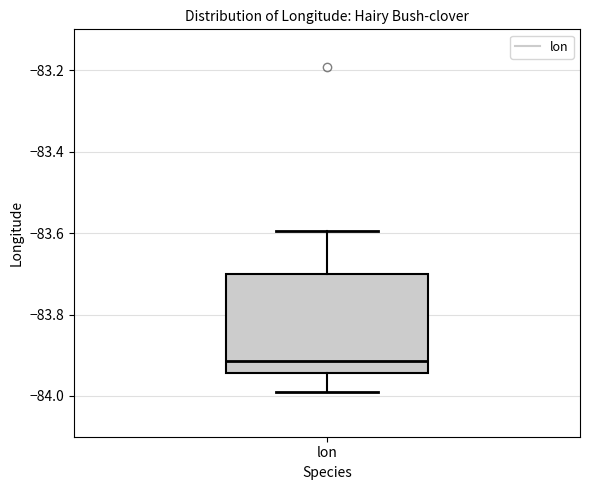

Read this box plot against the y-axis: the position of the median line, the range covered by the box, and the ends of both whiskers. The values are not printed on the chart, so give them approximately, as read against the axis.

median -83.92, box -83.94 to -83.70, whiskers -84.00 to -83.60